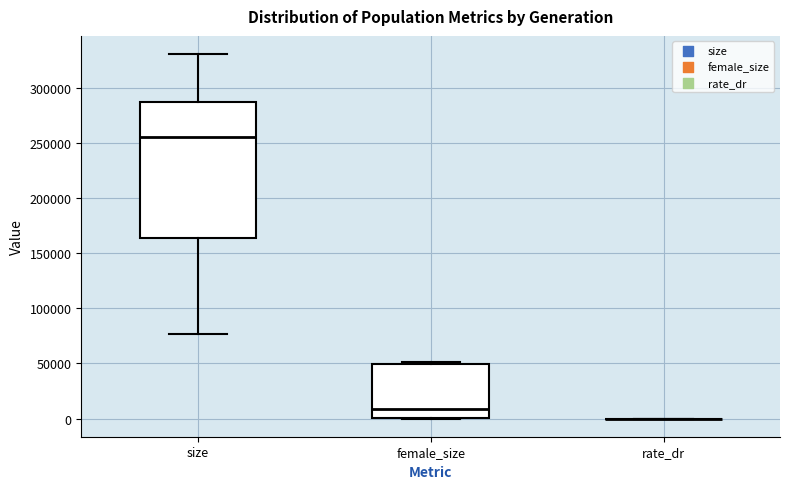

Where is the upper edge of the box for female_size on the y-axis? The values are not printed on the chart, so give them approximately, as read against the axis.

50000